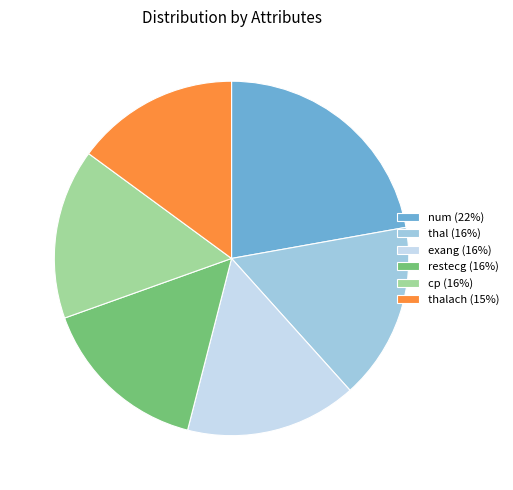

Is it true that restecg (16%) is 16% of the pie?

True